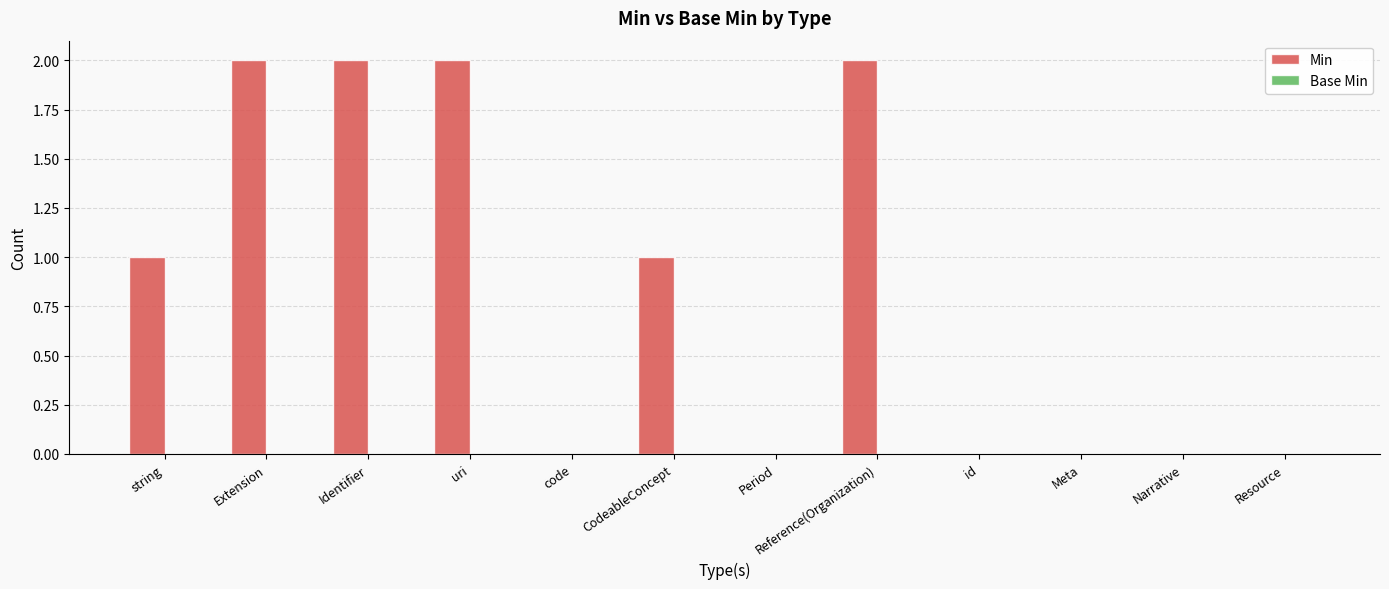

What is the sum of all values?

10